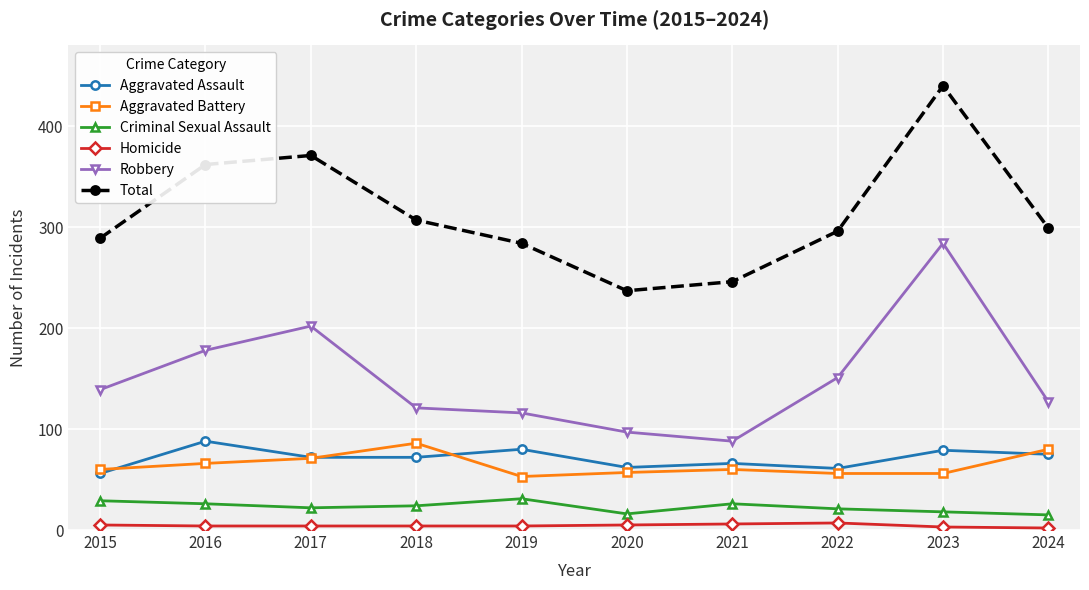

In Total, how many points are higher than both neighbors (excluding endpoints)?

2